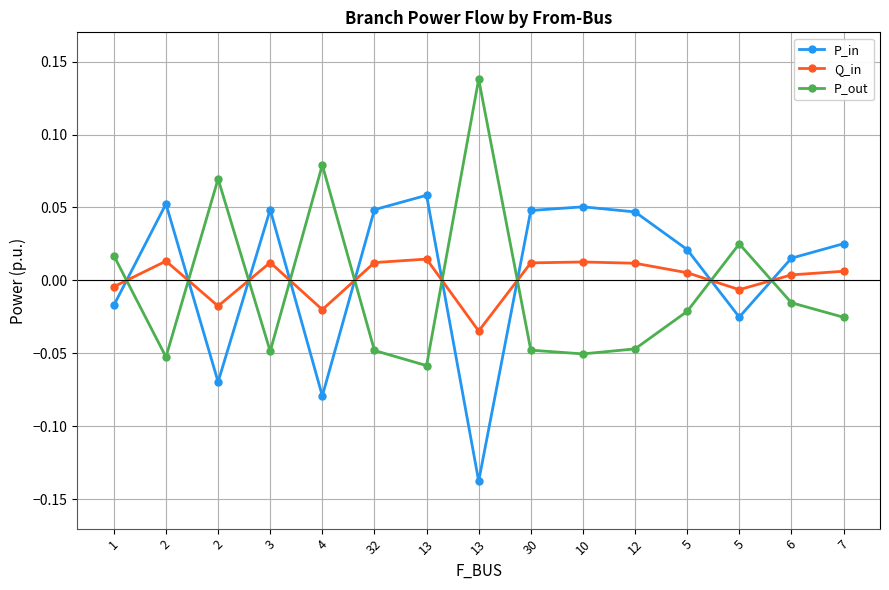

How many interior local valleys does the P_out series have?

4